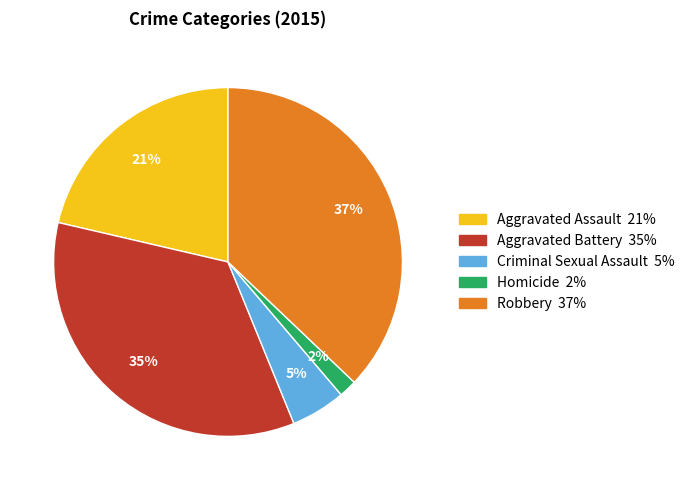

To the nearest percent, what percentage of the pie is Aggravated Battery?

35%